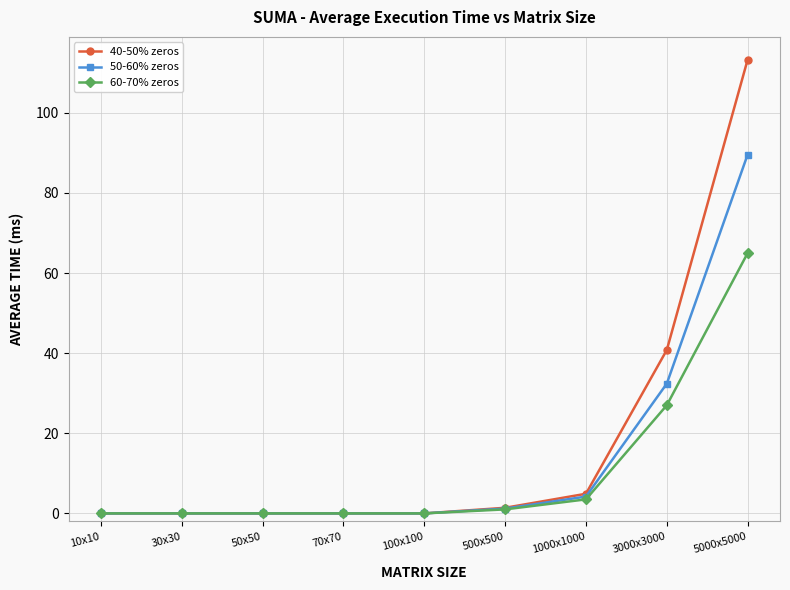

Reading left to right, extract all data points from this chart.

40-50% zeros: 10x10=0.0	30x30=0.0	50x50=0.0	70x70=0.0	100x100=0.0	500x500=1.4	1000x1000=4.9	3000x3000=40.8	5000x5000=113.3
50-60% zeros: 10x10=0.0	30x30=0.0	50x50=0.0	70x70=0.0	100x100=0.0	500x500=1.2	1000x1000=4.2	3000x3000=32.4	5000x5000=89.6
60-70% zeros: 10x10=0.0	30x30=0.0	50x50=0.0	70x70=0.0	100x100=0.0	500x500=1.0	1000x1000=3.5	3000x3000=27.0	5000x5000=65.0